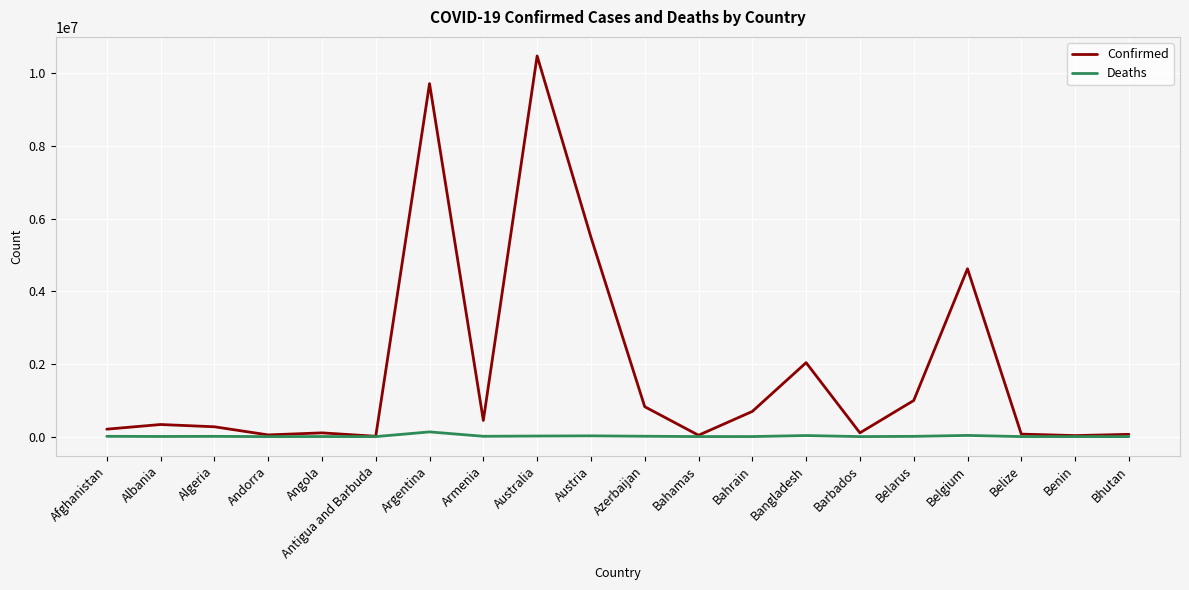

What is the sum of the Deaths values at Barbados and Armenia?

9269